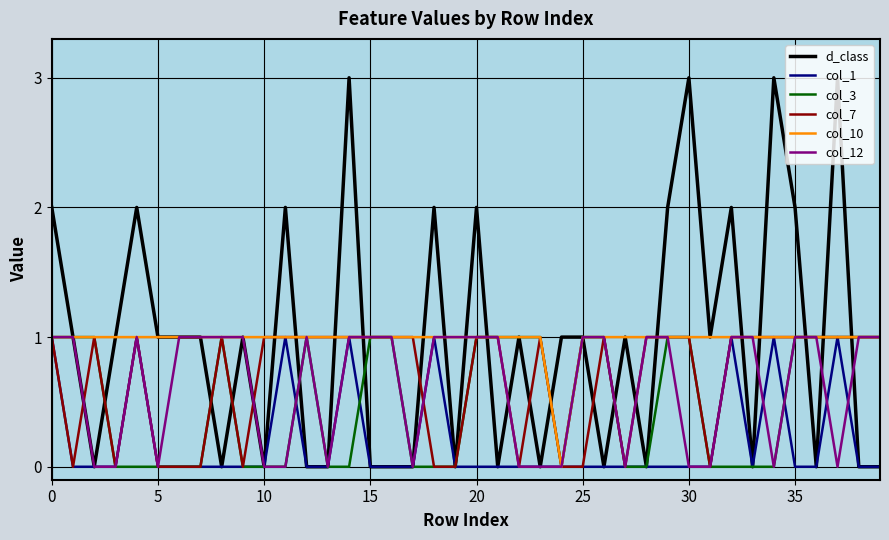

Reading right to left, transcribe all the data shown in this chart.

d_class: 0	0	3	0	2	3	0	2	1	3	2	0	1	0	1	1	0	1	0	2	0	2	0	0	0	3	0	0	2	0	1	0	1	1	1	2	1	0	1	2
col_1: 0	0	1	0	0	1	0	1	0	0	0	0	0	0	0	0	0	0	0	0	0	1	0	0	0	1	0	0	1	0	0	0	0	0	0	1	0	0	0	1
col_3: 1	1	1	1	1	0	0	0	0	1	1	0	0	1	1	0	1	1	1	1	0	0	0	1	1	0	0	1	0	0	0	1	0	0	0	0	0	1	1	1
col_7: 1	1	1	1	1	1	1	1	0	1	1	1	0	1	0	0	1	0	1	1	0	0	1	1	1	1	1	1	1	1	0	1	0	0	0	1	0	1	0	1
col_10: 1	1	1	1	1	1	1	1	1	1	1	1	1	1	1	0	1	1	1	1	1	1	1	1	1	1	1	1	1	1	1	1	1	1	1	1	1	1	1	1
col_12: 1	1	0	1	1	0	1	1	0	0	1	1	0	1	1	0	0	0	1	1	1	1	0	1	1	1	0	1	0	0	1	1	1	1	0	1	0	0	1	1